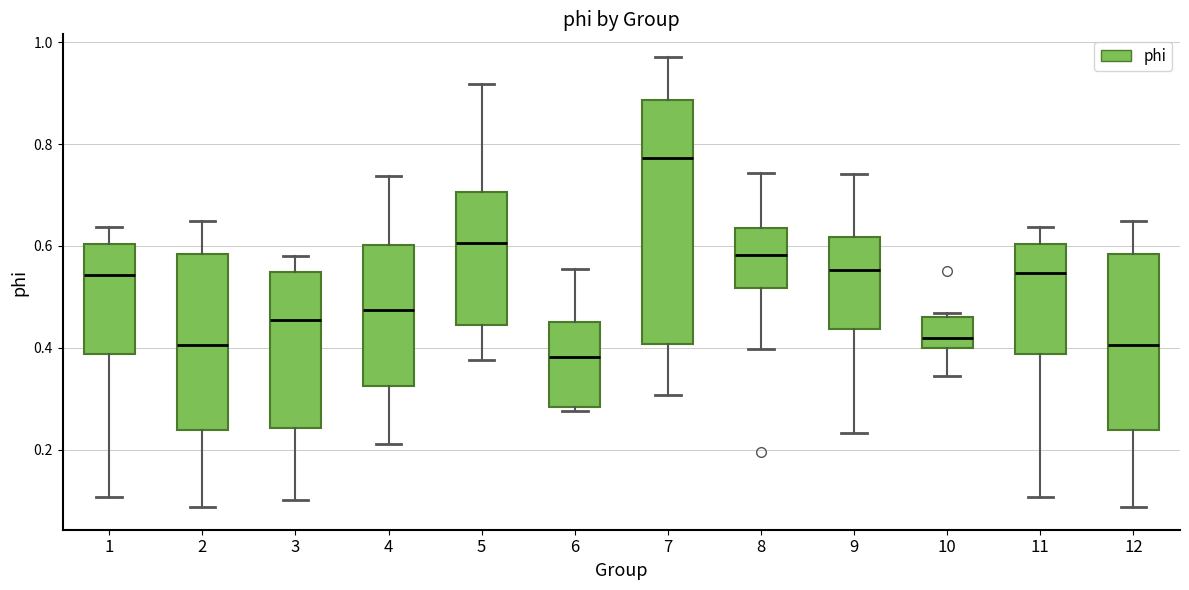

Reading left to right, transcribe this box plot: for each box, give where its median line is, the range the box spans, and where its two whiskers end, as read against the y-axis. The values are not printed on the chart, so give them approximately, as read against the axis.

1: median 0.54, box 0.38 to 0.60, whiskers 0.10 to 0.64
2: median 0.40, box 0.24 to 0.58, whiskers 0.08 to 0.64
3: median 0.46, box 0.24 to 0.54, whiskers 0.10 to 0.58
4: median 0.48, box 0.32 to 0.60, whiskers 0.22 to 0.74
5: median 0.60, box 0.44 to 0.70, whiskers 0.38 to 0.92
6: median 0.38, box 0.28 to 0.44, whiskers 0.28 (just below the box's lower edge) to 0.56
7: median 0.78, box 0.40 to 0.88, whiskers 0.30 to 0.98
8: median 0.58, box 0.52 to 0.64, whiskers 0.40 to 0.74
9: median 0.56, box 0.44 to 0.62, whiskers 0.24 to 0.74
10: median 0.42, box 0.40 to 0.46, whiskers 0.34 to 0.46 (just above the box's upper edge)
11: median 0.54, box 0.38 to 0.60, whiskers 0.10 to 0.64
12: median 0.40, box 0.24 to 0.58, whiskers 0.08 to 0.64